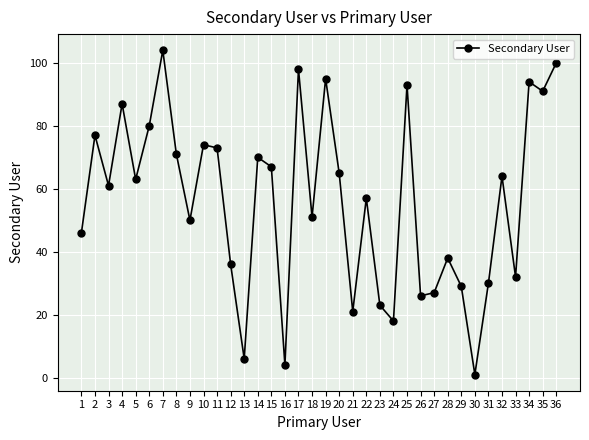

Rank the categories by value from highest to lowest.

7, 36, 17, 19, 34, 25, 35, 4, 6, 2, 10, 11, 8, 14, 15, 20, 32, 5, 3, 22, 18, 9, 1, 28, 12, 33, 31, 29, 27, 26, 23, 21, 24, 13, 16, 30